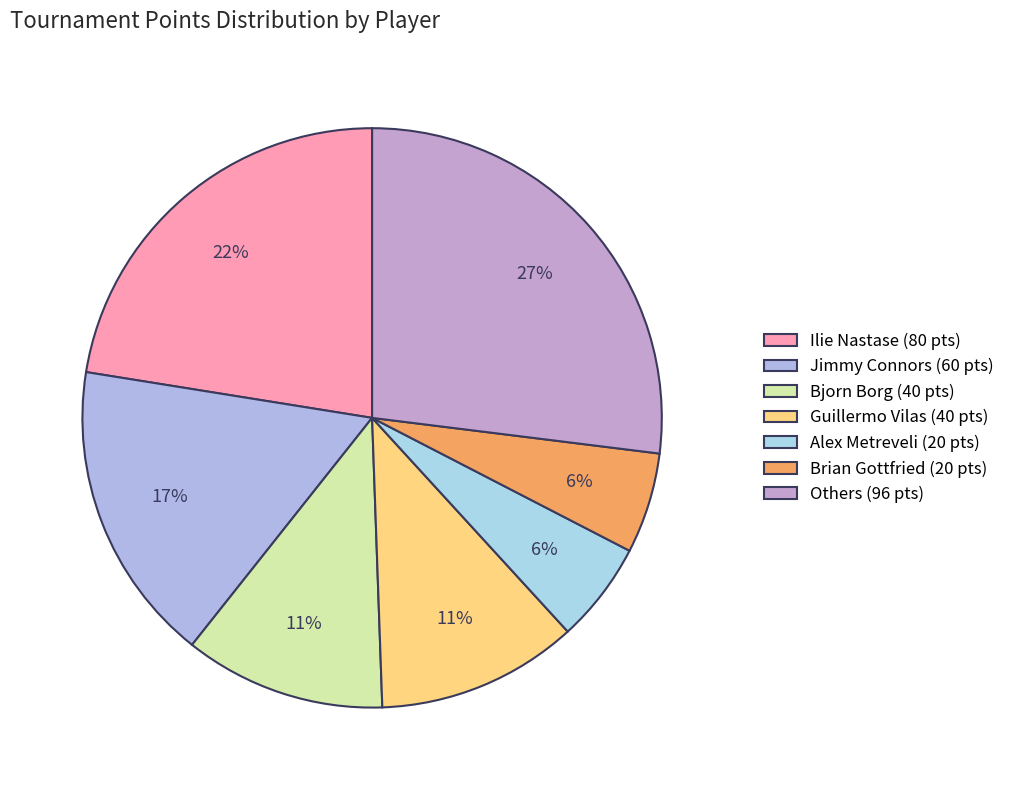

Is there any slice that represents more than half of the pie?

No